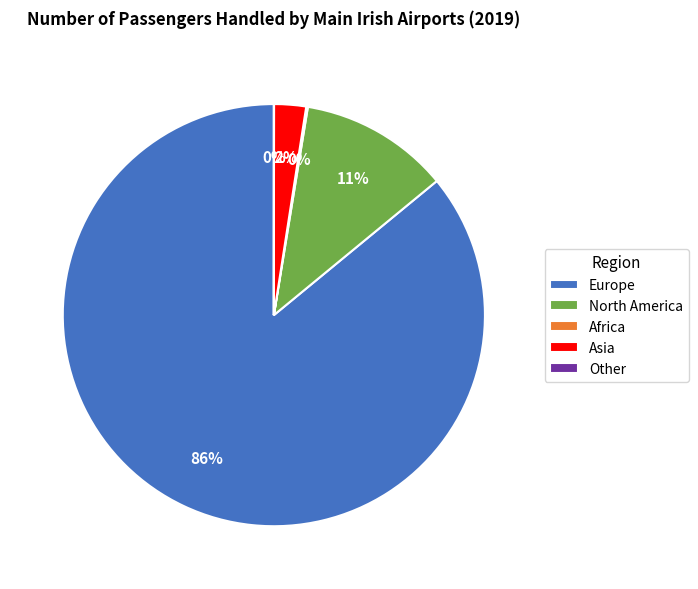

What is the largest slice in the pie chart?

Europe